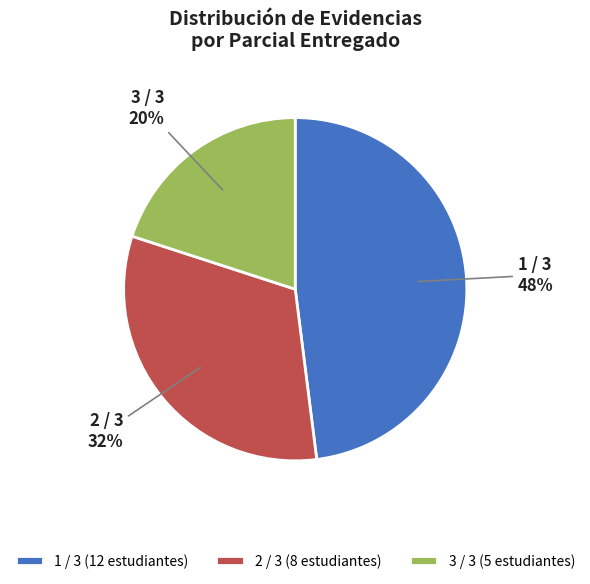

Do 2 / 3 (8 estudiantes) and 3 / 3 (5 estudiantes) together represent more than half of the pie?

Yes